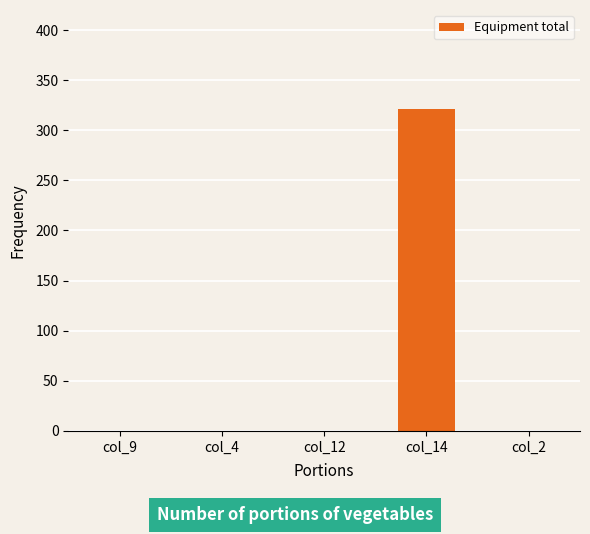

What is the sum of all values?

321